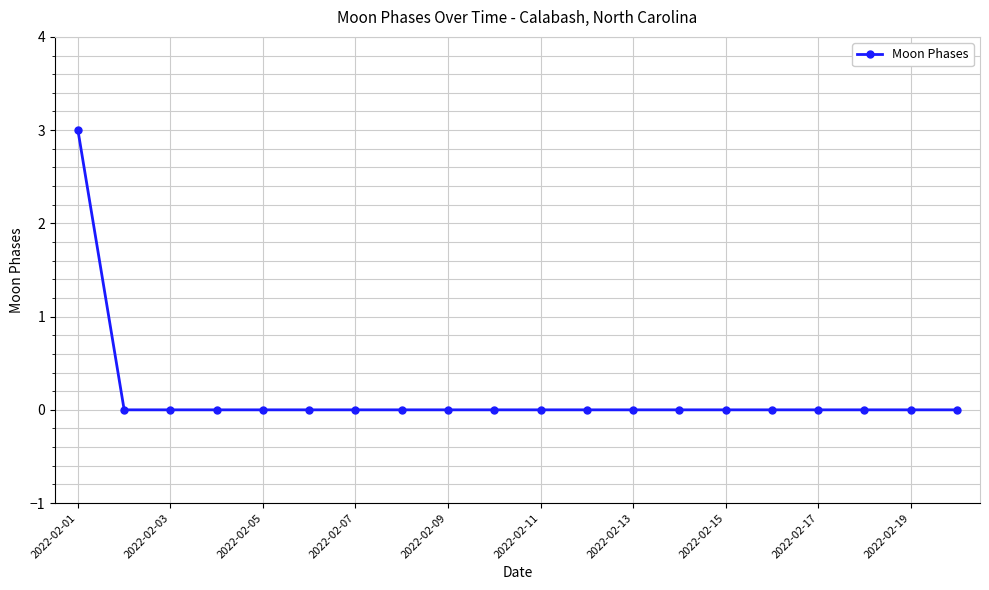

What is the sum of all values?

3